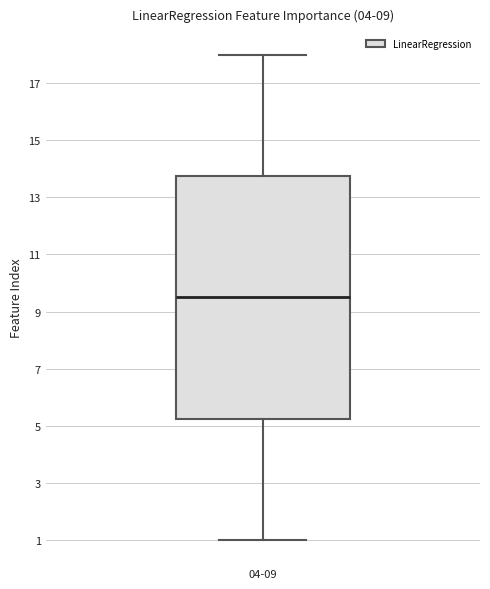

Where does the median line of the box for 04-09 sit on the y-axis? The values are not printed on the chart, so give them approximately, as read against the axis.

9.6